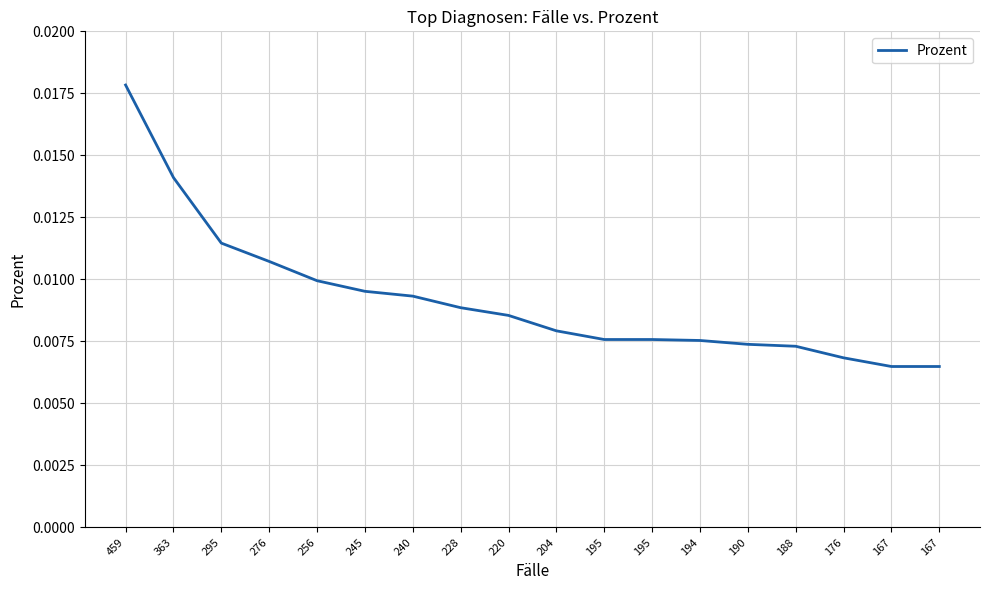

How many lines are shown in the chart?

1